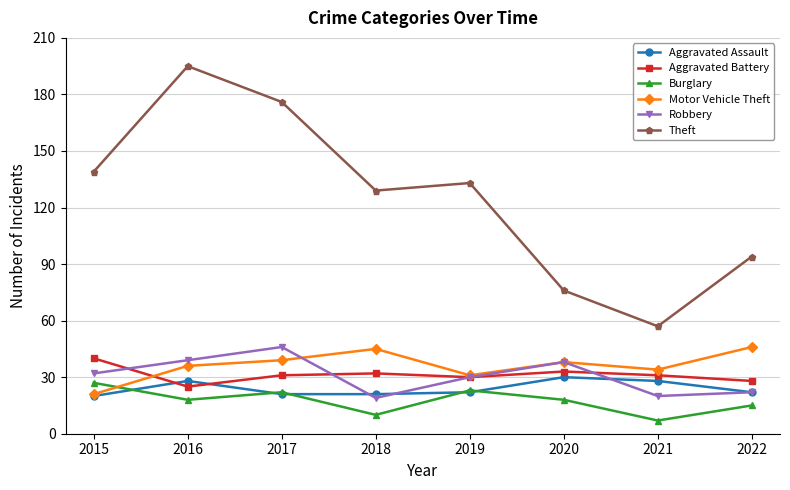

Reading left to right, list all the values displayed in this chart.

Aggravated Assault: 20	28	21	21	22	30	28	22
Aggravated Battery: 40	25	31	32	30	33	31	28
Burglary: 27	18	22	10	23	18	7	15
Motor Vehicle Theft: 21	36	39	45	31	38	34	46
Robbery: 32	39	46	19	30	38	20	22
Theft: 139	195	176	129	133	76	57	94